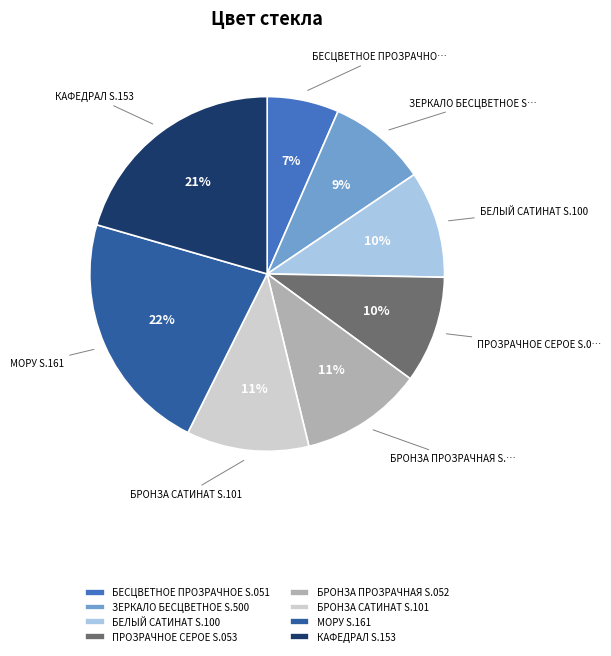

To the nearest percent, what is the combined percentage of МОРУ S.161 and БРОНЗА ПРОЗРАЧНАЯ S.052?

33%